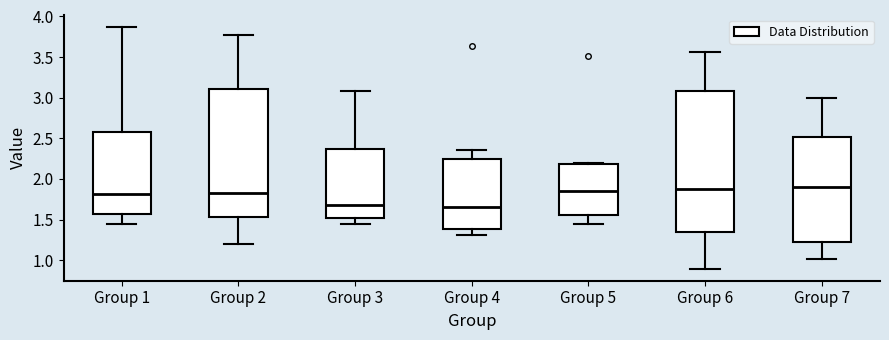

Where is the upper edge of the box for Group 6 on the y-axis? The values are not printed on the chart, so give them approximately, as read against the axis.

3.10